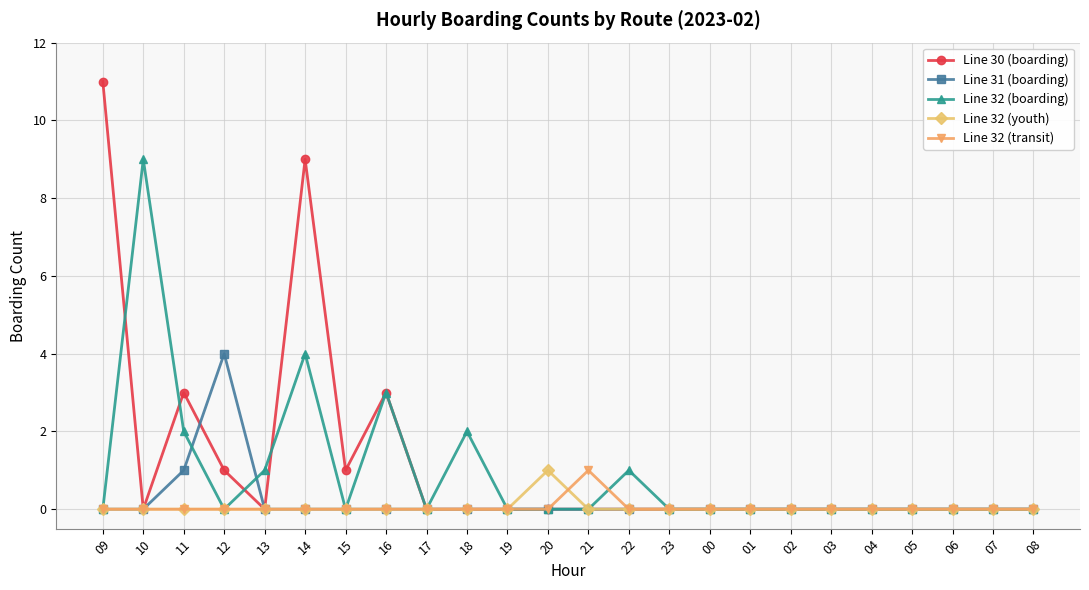

At which category is the sum across all series the highest?

14